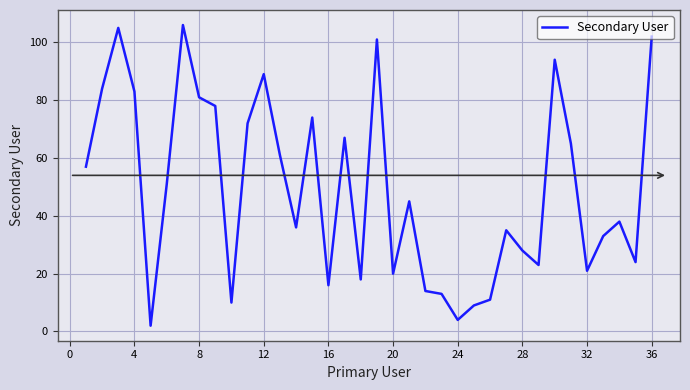

What is the difference between the maximum and minimum values?

104